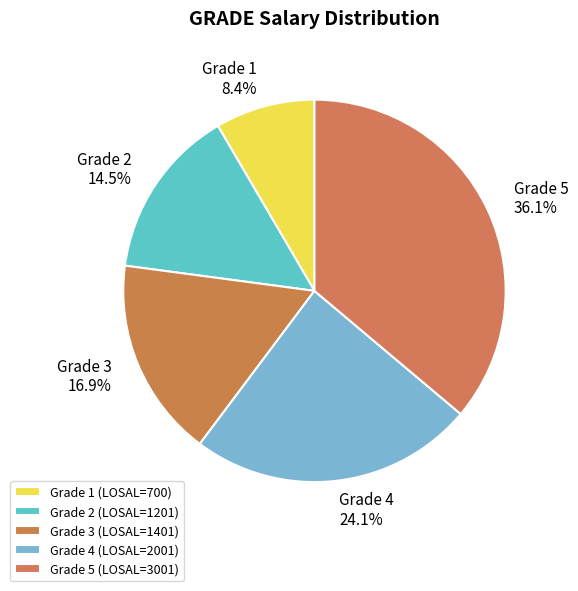

Count the number of slices in the pie.

5